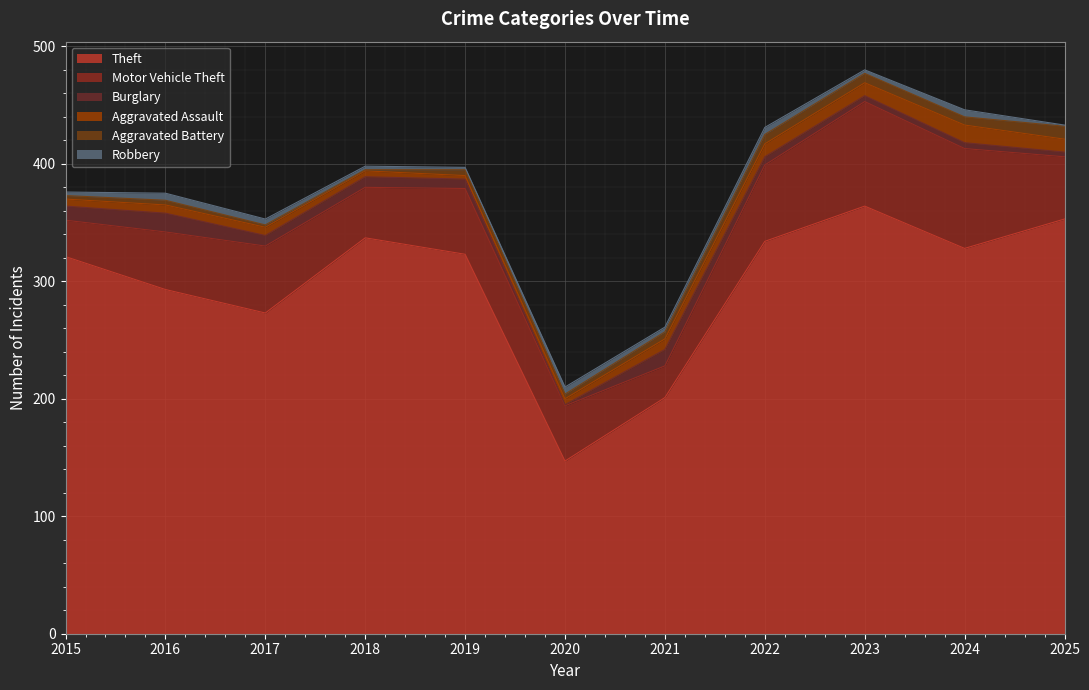

What is the value of the Motor Vehicle Theft point at the 4th from the left?

43